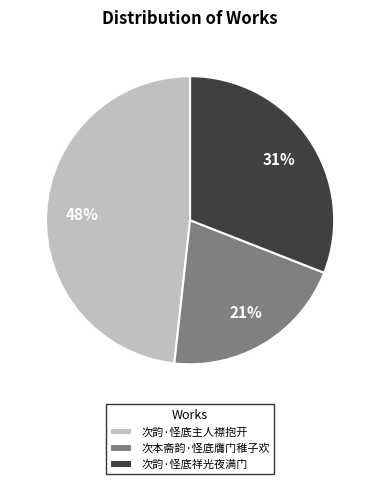

What is the largest slice in the pie chart?

次韵·怪底主人襟抱开